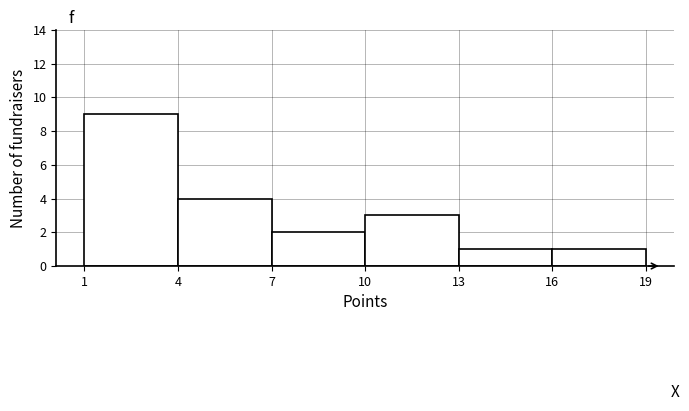

Reading left to right, list every bar in this chart as the range it spans on the x-axis followed by its height. The values are not printed on the chart, so give them approximately, as read against the axis.

1 to 4: 9
4 to 7: 4
7 to 10: 2
10 to 13: 3
13 to 16: 1
16 to 19: 1